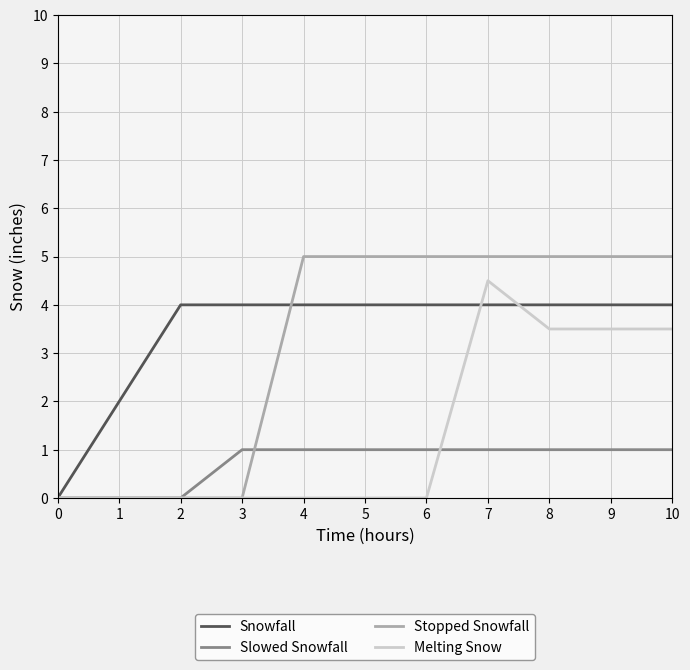

True or false: Stopped Snowfall and Snowfall intersect in this chart.

True